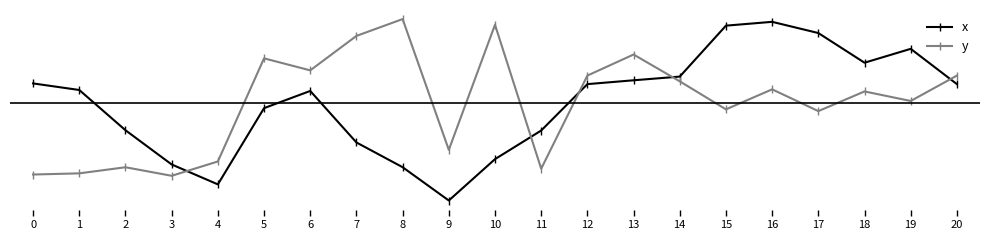

In x, how many points are lower than both neighbors (excluding endpoints)?

3